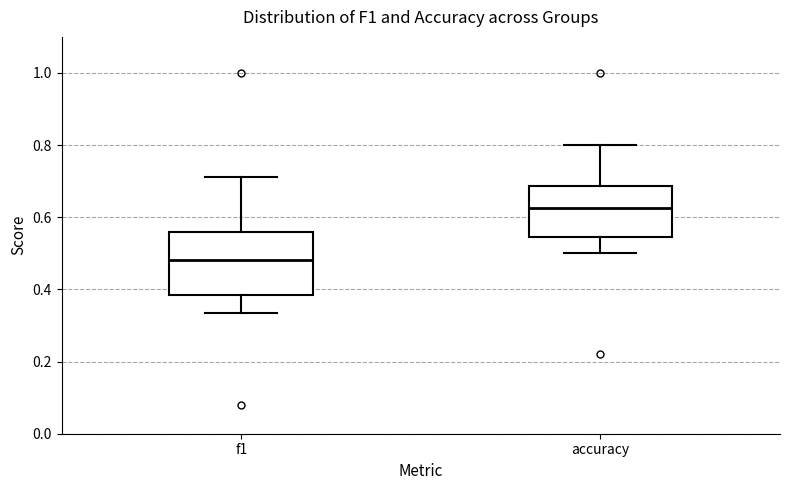

Where is the upper edge of the box for accuracy on the y-axis? The values are not printed on the chart, so give them approximately, as read against the axis.

0.68